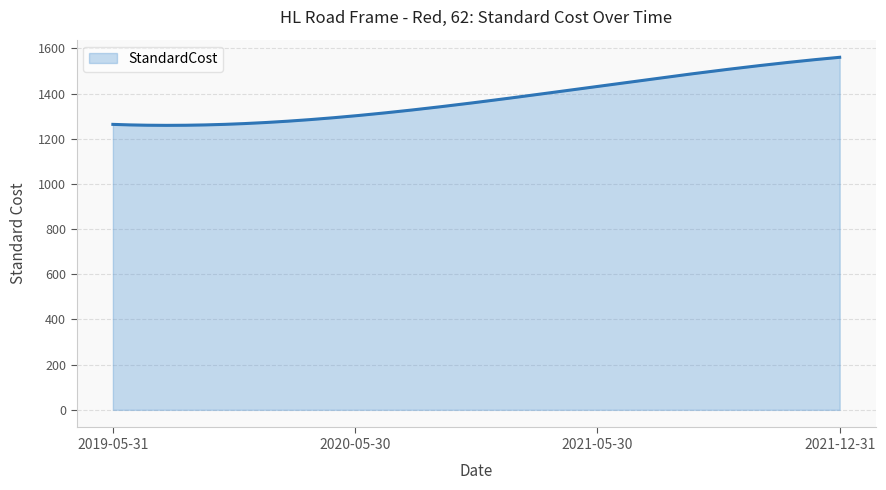

What is the difference between the maximum and minimum values?

301.2